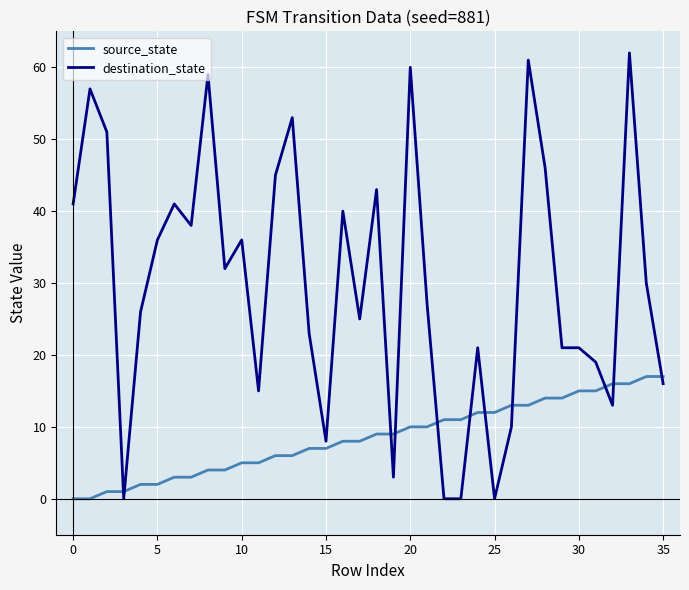

What is the difference between the maximum and minimum values in the source_state series?

17